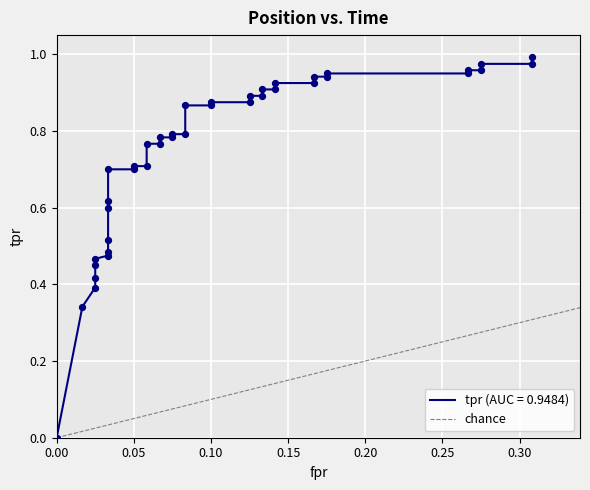

Which has a higher value, 0.00 or 0.05?

0.05